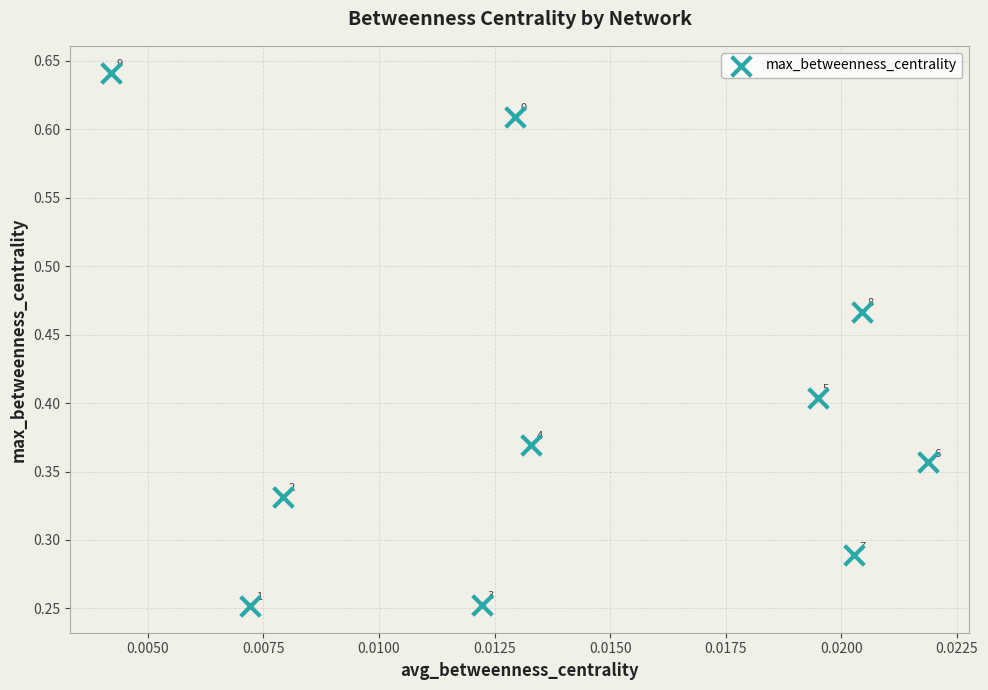

Count the number of points in this scatter plot.

10